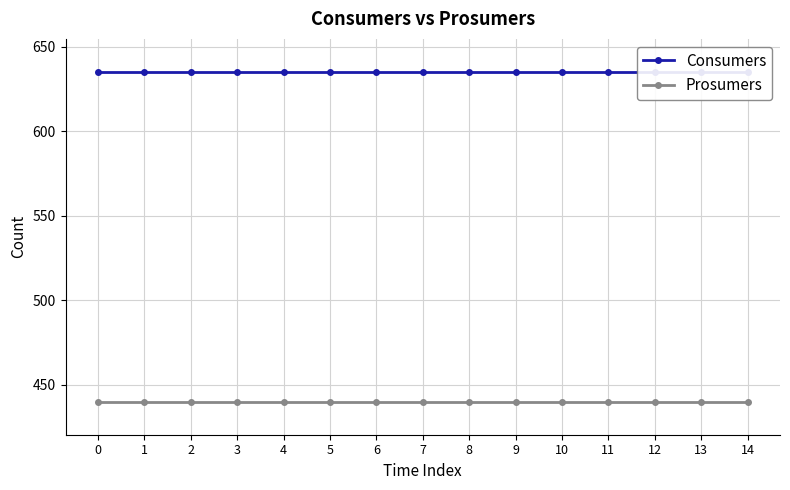

Rank the series by their average value, from highest to lowest.

Consumers, Prosumers